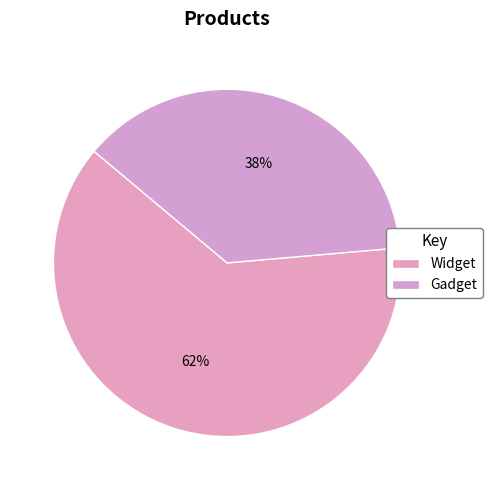

Is Widget the majority of the pie?

Yes